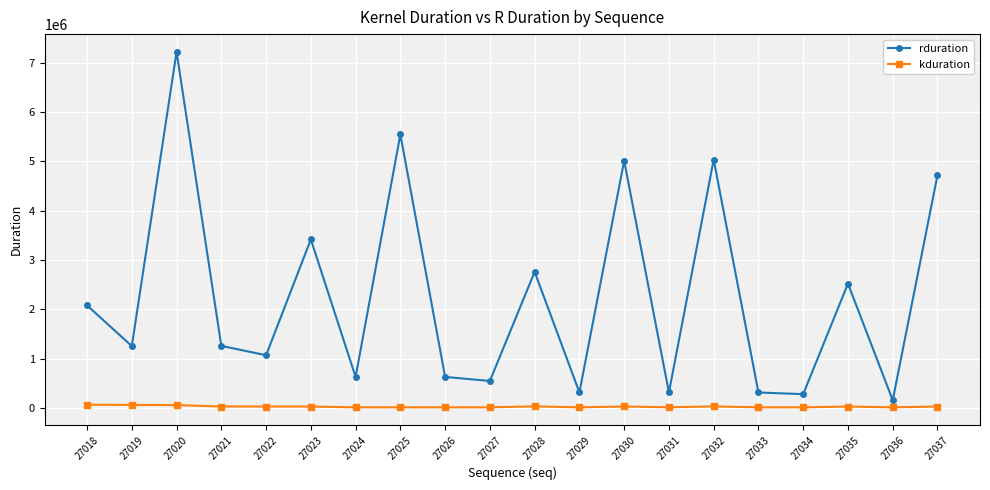

Count the number of categories in the chart.

20